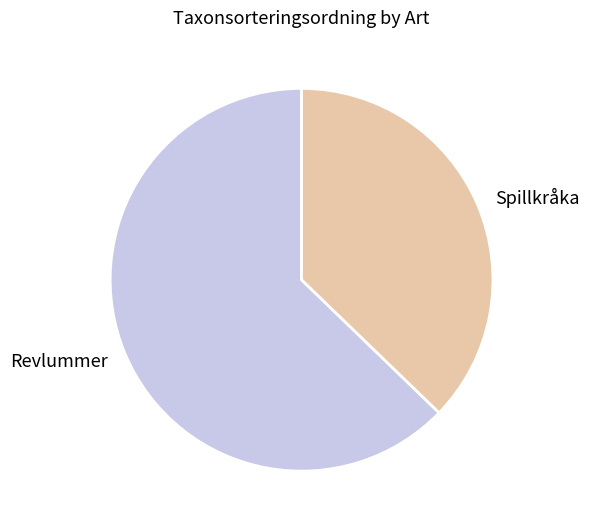

Is the sum of Spillkråka and Revlummer greater than half?

Yes